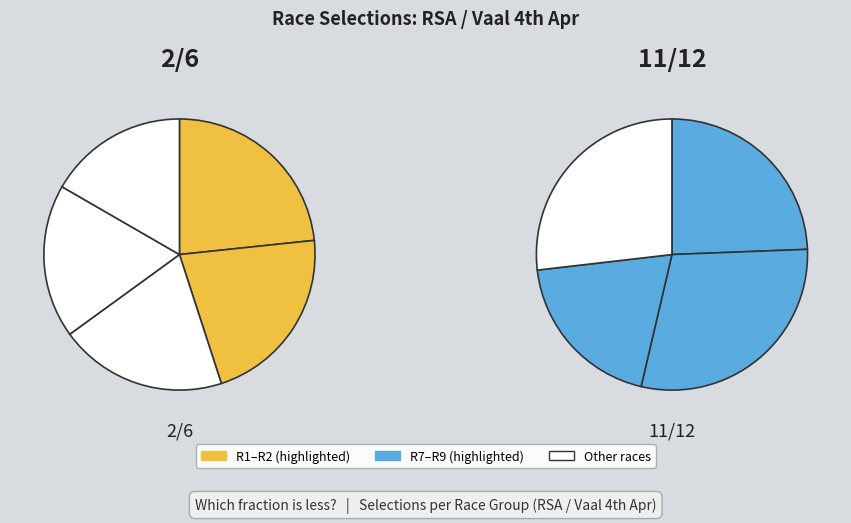

To the nearest percent, what is the difference between the largest and smallest slice percentages?

6%